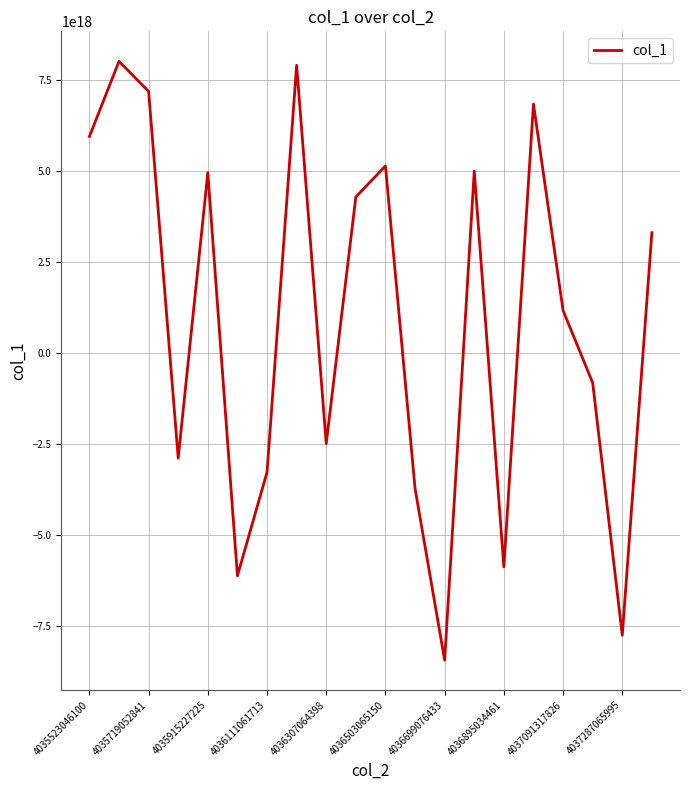

How many lines are shown in the chart?

1